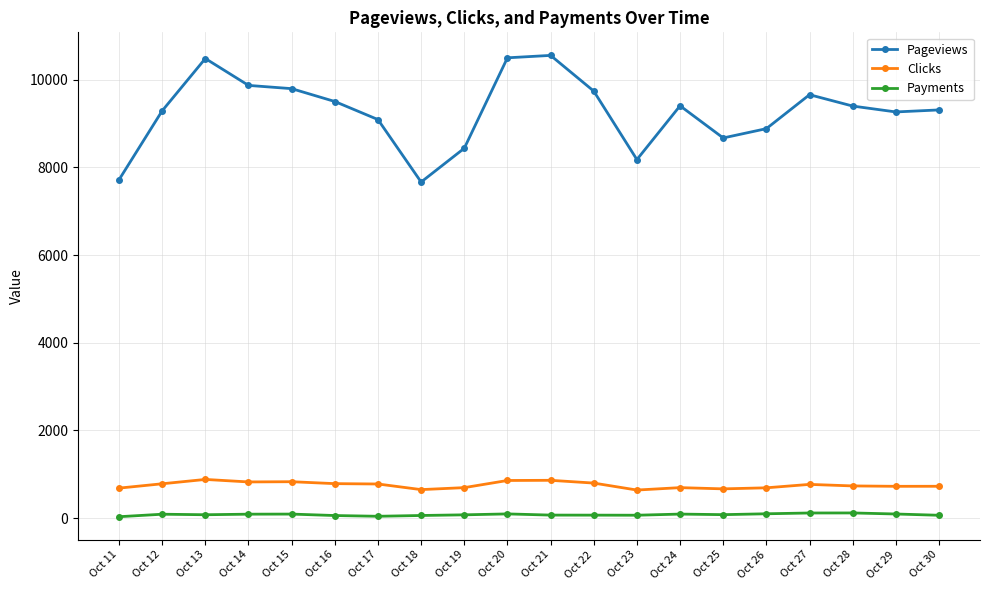

What is the sum of the Payments values at Oct 13 and Oct 30?

146